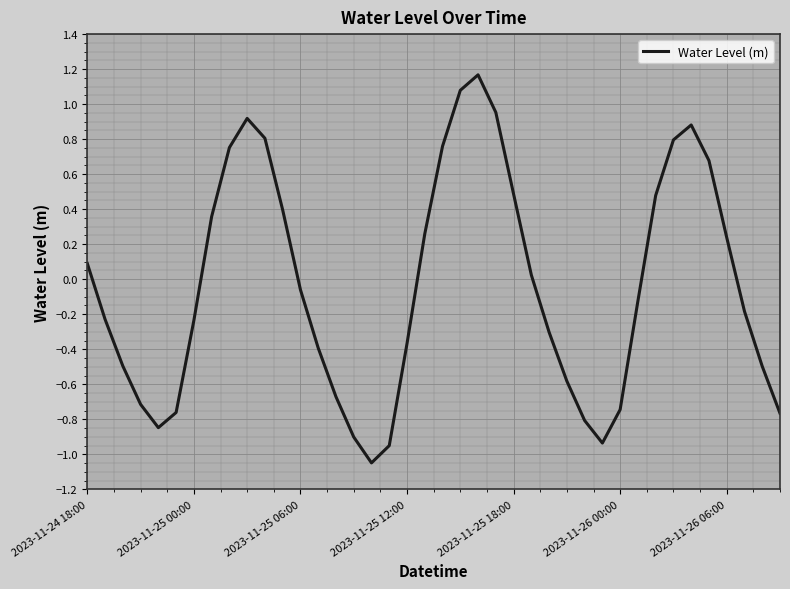

What is the difference between the maximum and minimum values?

2.2